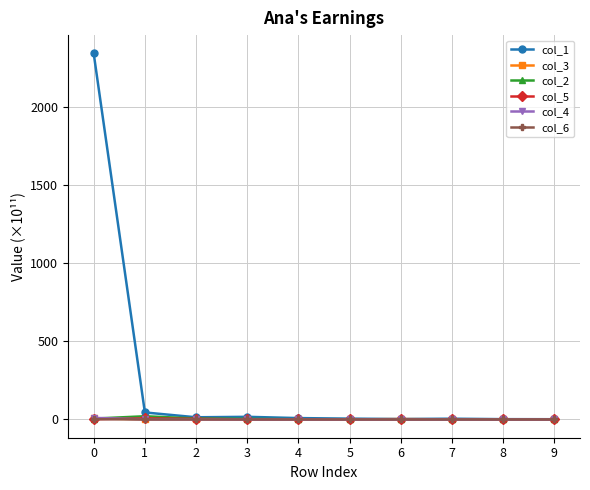

What is the value of the col_1 point at the 4th from the left?

16.6